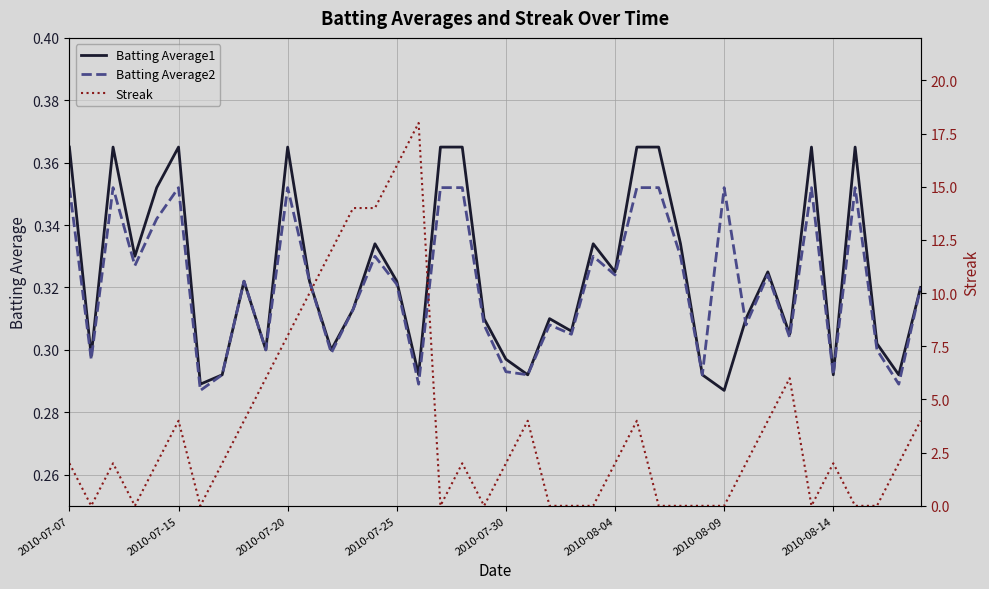

Is it true that Batting Average1 equals 0.5 at 2010-07-07?

False